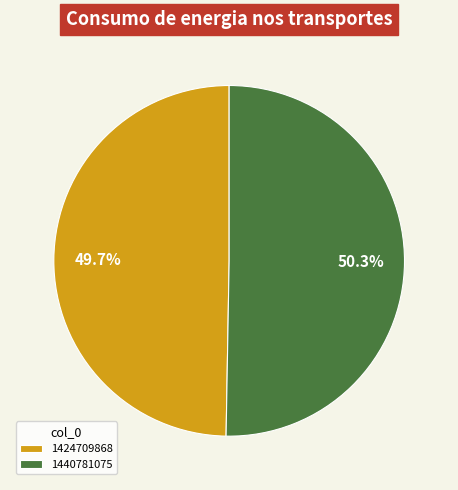

Is 1424709868 the majority of the pie?

No